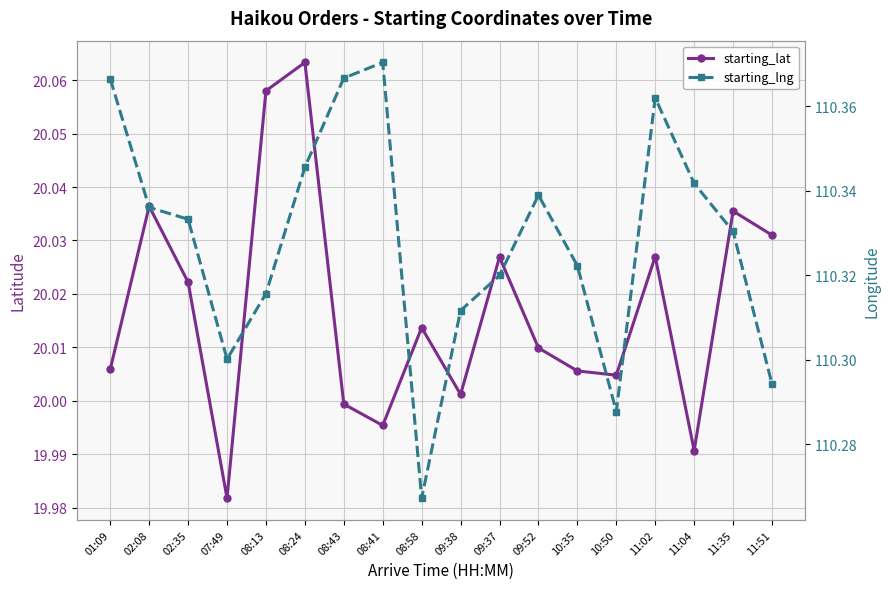

True or false: starting_lng and starting_lat intersect in this chart.

False